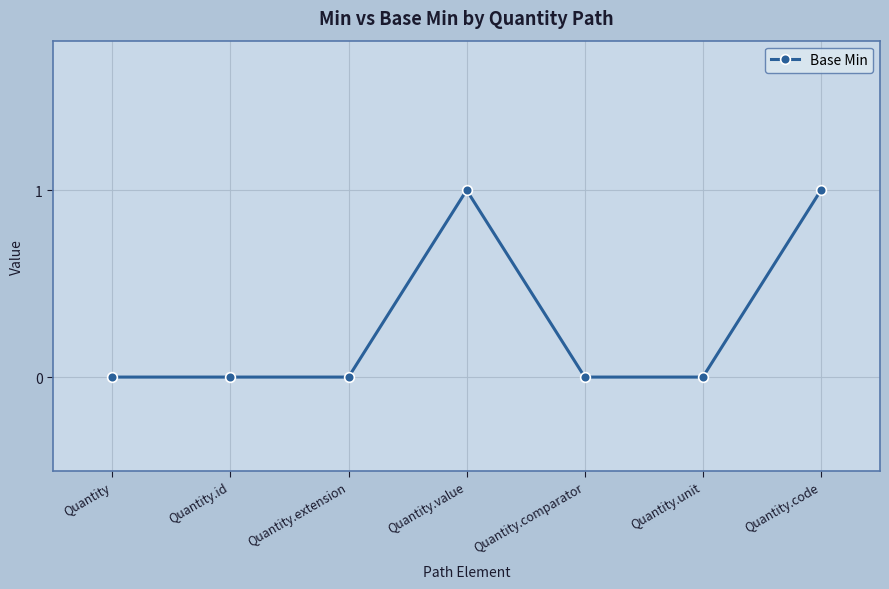

Reading right to left, list all the values displayed in this chart.

1	0	0	1	0	0	0